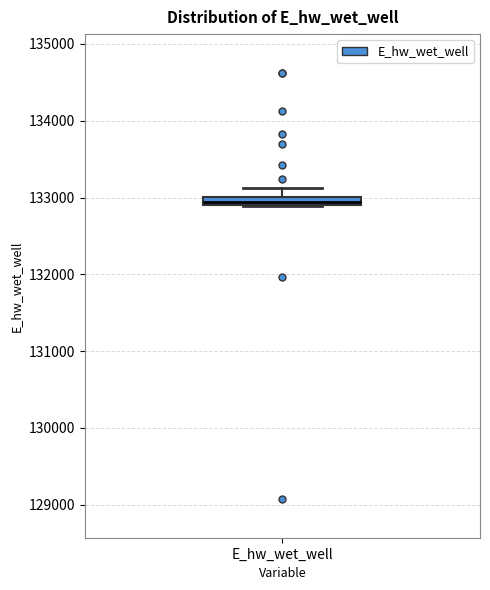

Where does the upper whisker of the box for E_hw_wet_well end on the y-axis? The values are not printed on the chart, so give them approximately, as read against the axis.

133100